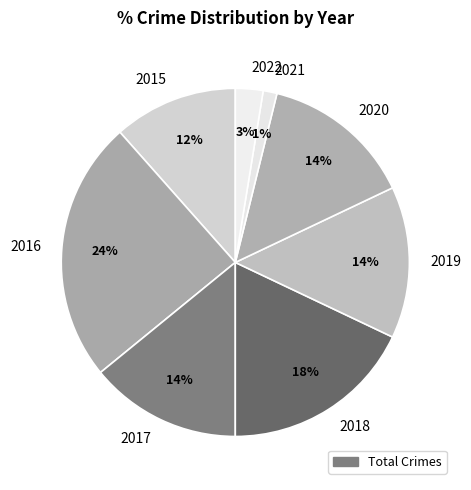

How many segments does this pie chart have?

8